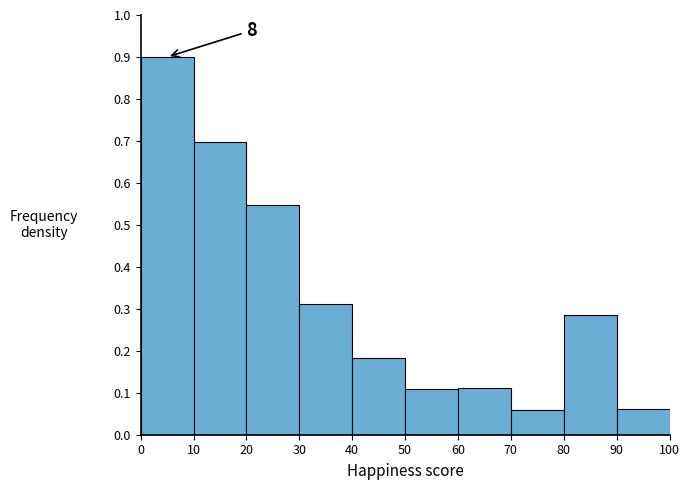

Which range on the x-axis has the tallest bar?

0 to 10